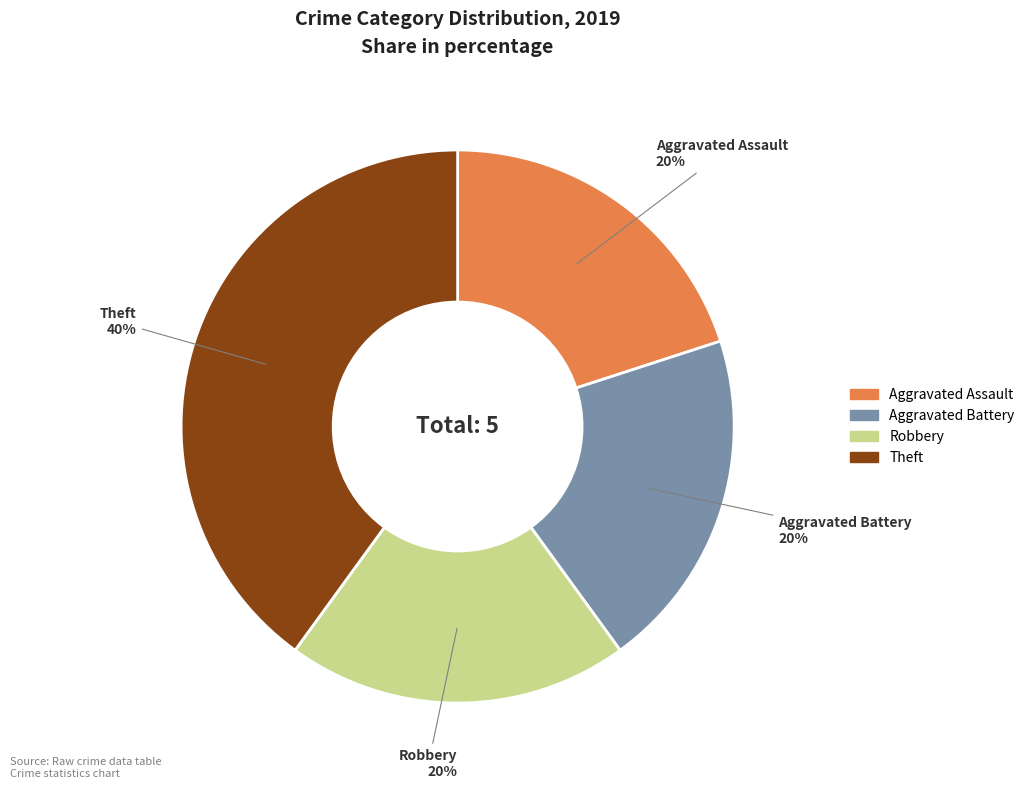

Combined, do Robbery and Aggravated Battery account for over 50%?

No